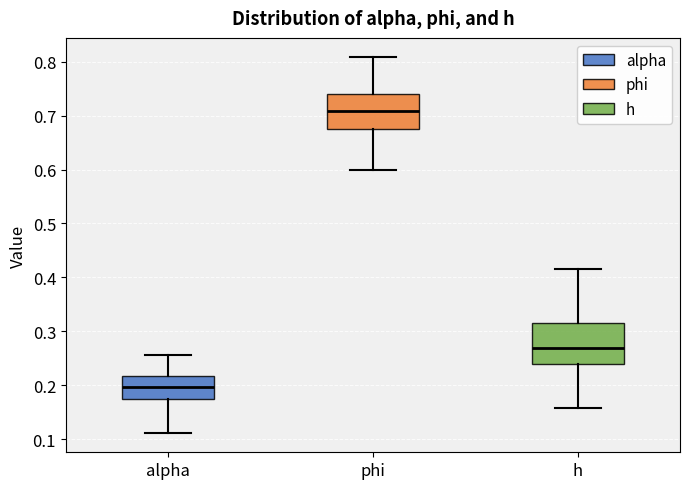

Where does the lower whisker of the box for alpha end on the y-axis? The values are not printed on the chart, so give them approximately, as read against the axis.

0.11